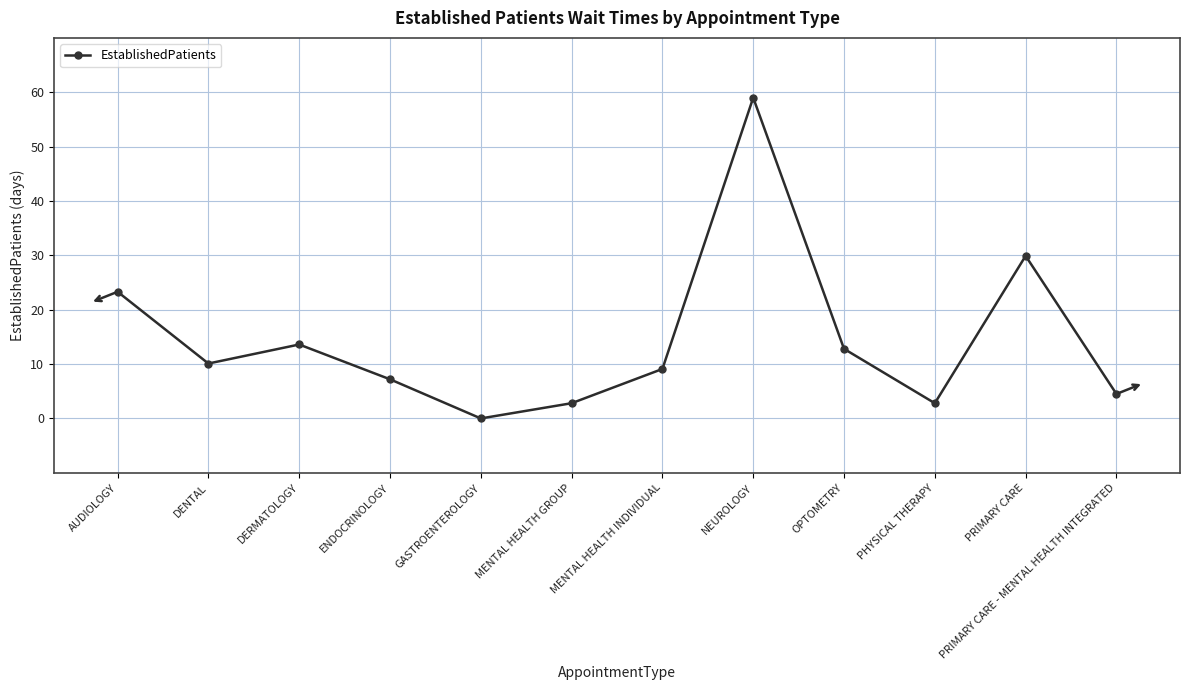

At which label is the value closest to 29?

PRIMARY CARE